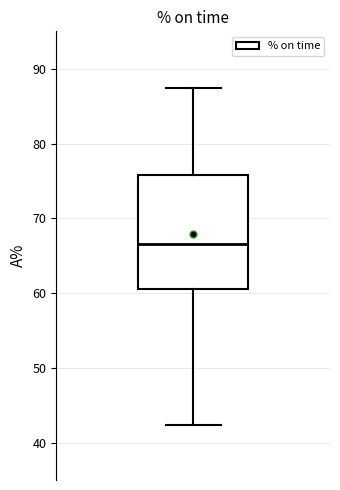

Transcribe this box plot: give where the median line is, the range the box spans, and where the two whiskers end, as read against the y-axis. The values are not printed on the chart, so give them approximately, as read against the axis.

median 67, box 60 to 76, whiskers 42 to 87